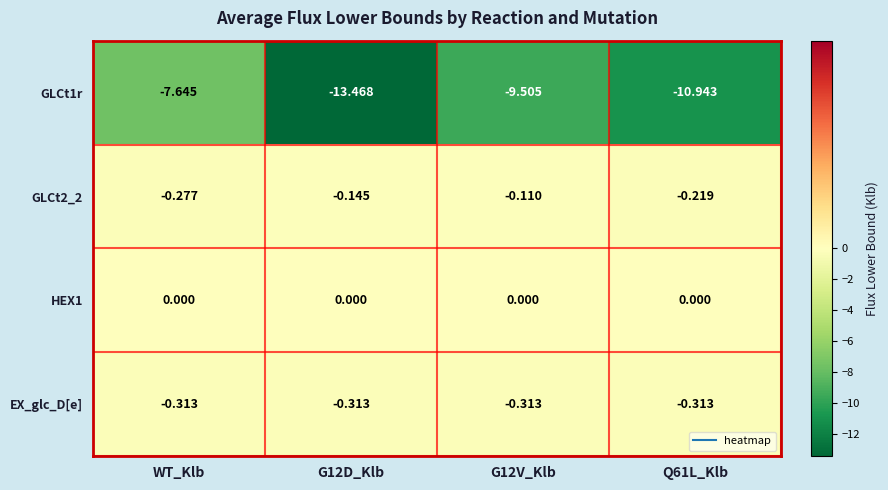

Which series has the largest total across all categories?

HEX1